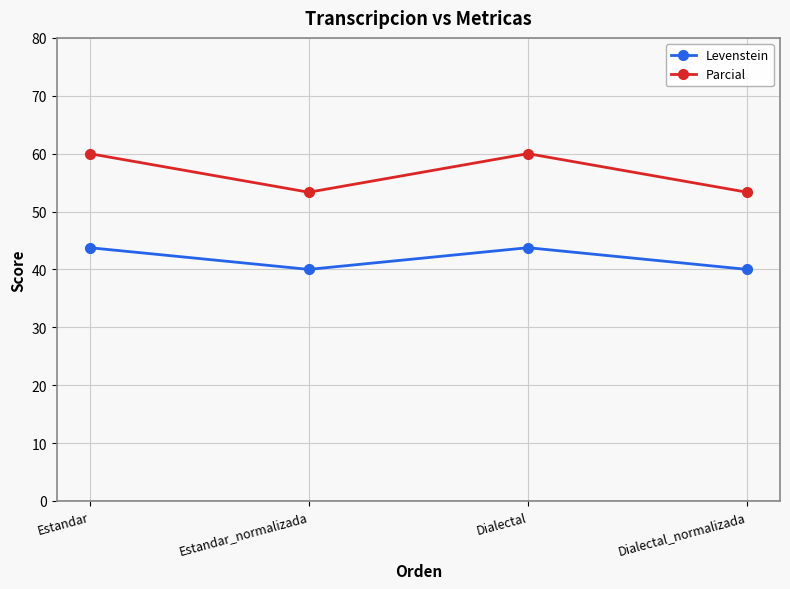

Is the value of Parcial at Estandar greater than the value of Levenstein at Dialectal_normalizada?

Yes